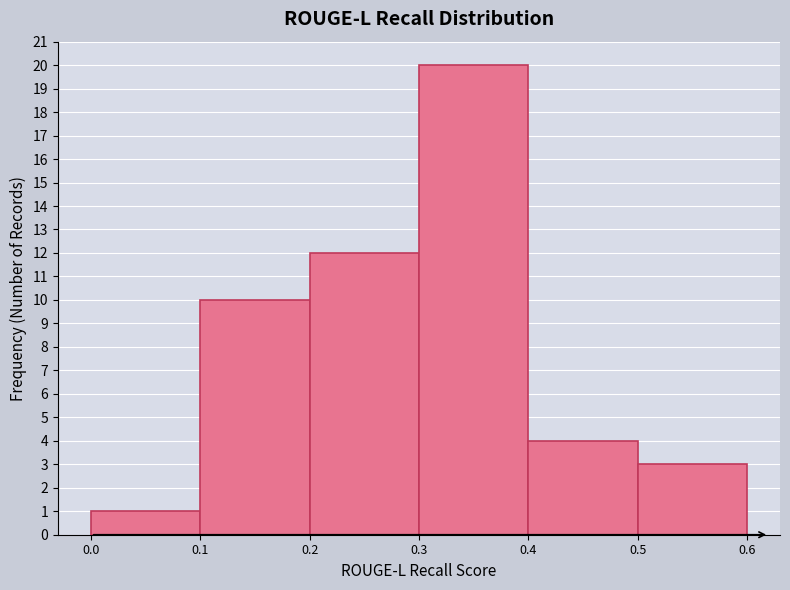

Reading left to right, list every bar in this chart as the range it spans on the x-axis followed by its height. The values are not printed on the chart, so give them approximately, as read against the axis.

0.0 to 0.1: 1
0.1 to 0.2: 10
0.2 to 0.3: 12
0.3 to 0.4: 20
0.4 to 0.5: 4
0.5 to 0.6: 3